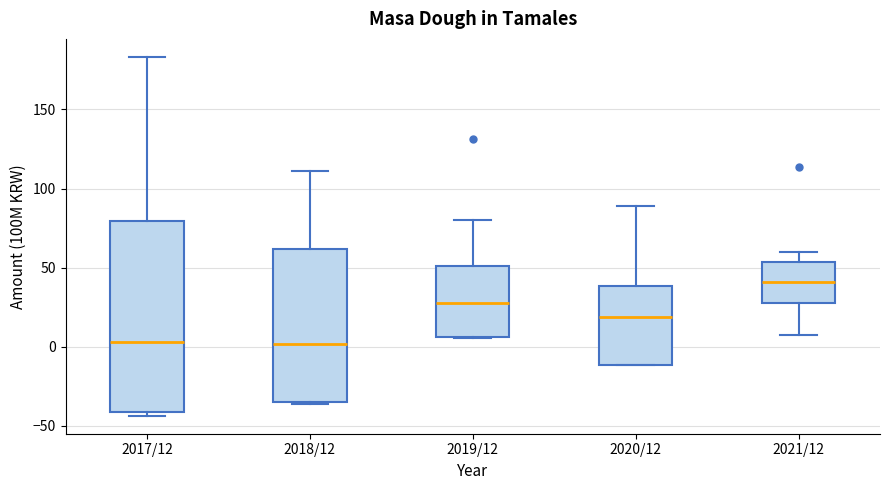

Reading left to right, transcribe this box plot: for each box, give where its median line is, the range the box spans, and where its two whiskers end, as read against the y-axis. The values are not printed on the chart, so give them approximately, as read against the axis.

2017/12: median 5, box -40 to 80, whiskers -45 to 185
2018/12: median 0, box -35 to 60, whiskers -35 to 110
2019/12: median 30, box 5 to 50, whiskers 5 to 80
2020/12: median 20, box -10 to 40, whiskers -10 to 90
2021/12: median 40, box 30 to 55, whiskers 5 to 60